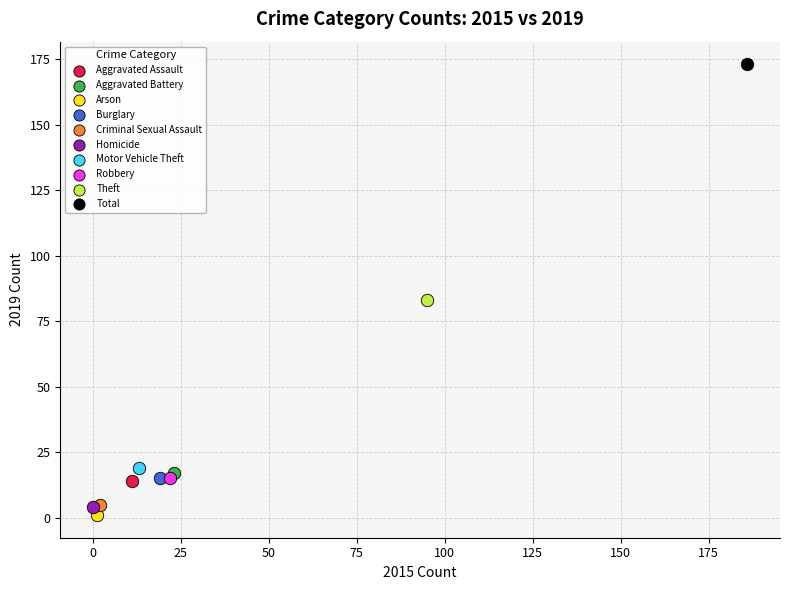

What are all the series names shown in the legend?

Aggravated Assault, Aggravated Battery, Arson, Burglary, Criminal Sexual Assault, Homicide, Motor Vehicle Theft, Robbery, Theft, Total